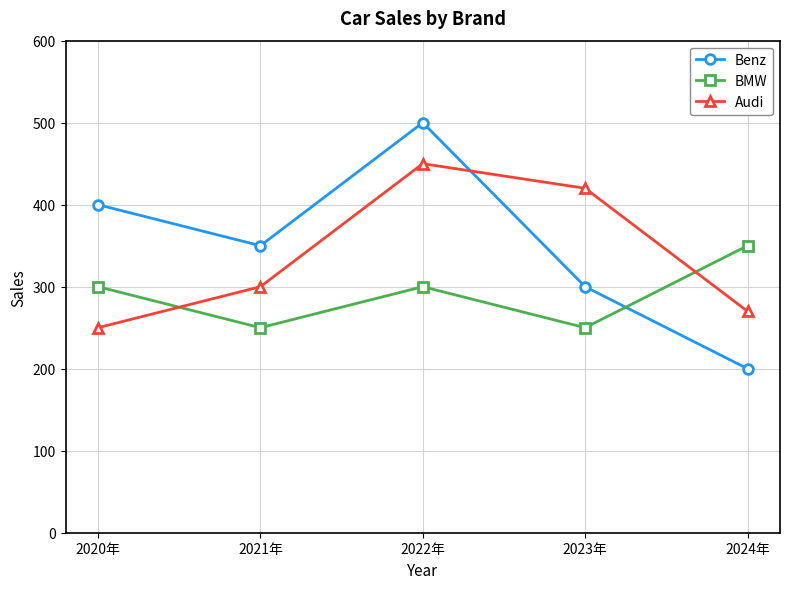

What is the total value across all series at 2024年?

820